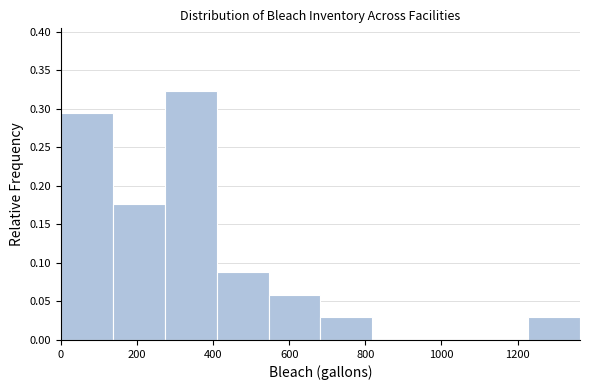

Reading left to right, list every bar in this chart as the range it spans on the x-axis followed by its height. Neither the bar edges nor the heights are printed on the chart, so give them approximately, as read against the axes.

0 to 140: 0.295
140 to 280: 0.175
280 to 400: 0.325
400 to 540: 0.090
540 to 680: 0.060
680 to 820: 0.030
820 to 960: 0
960 to 1100: 0
1100 to 1220: 0
1220 to 1360: 0.030